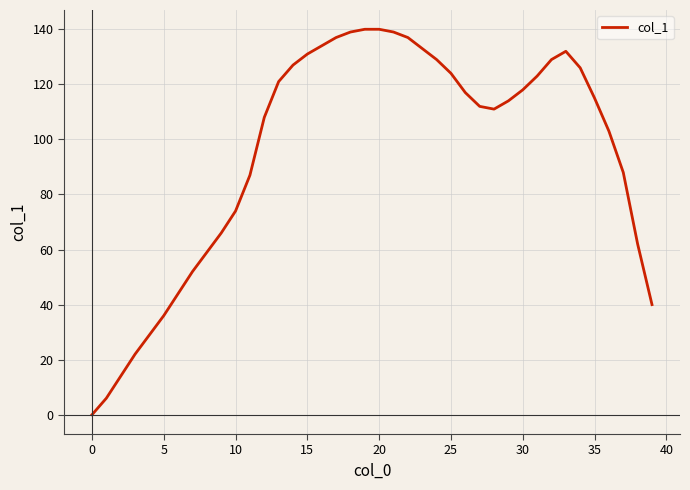

What is the greatest value displayed?

140